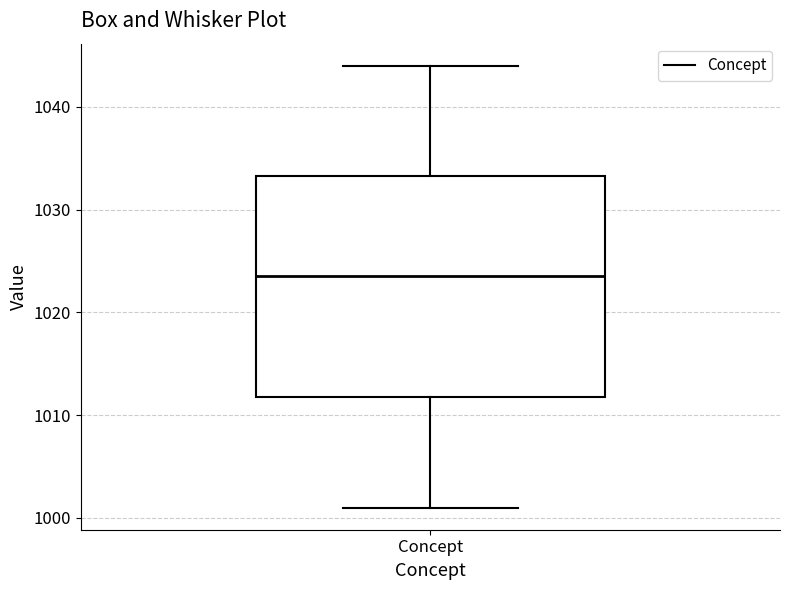

Where does the upper whisker of the box for Concept end on the y-axis? The values are not printed on the chart, so give them approximately, as read against the axis.

1044